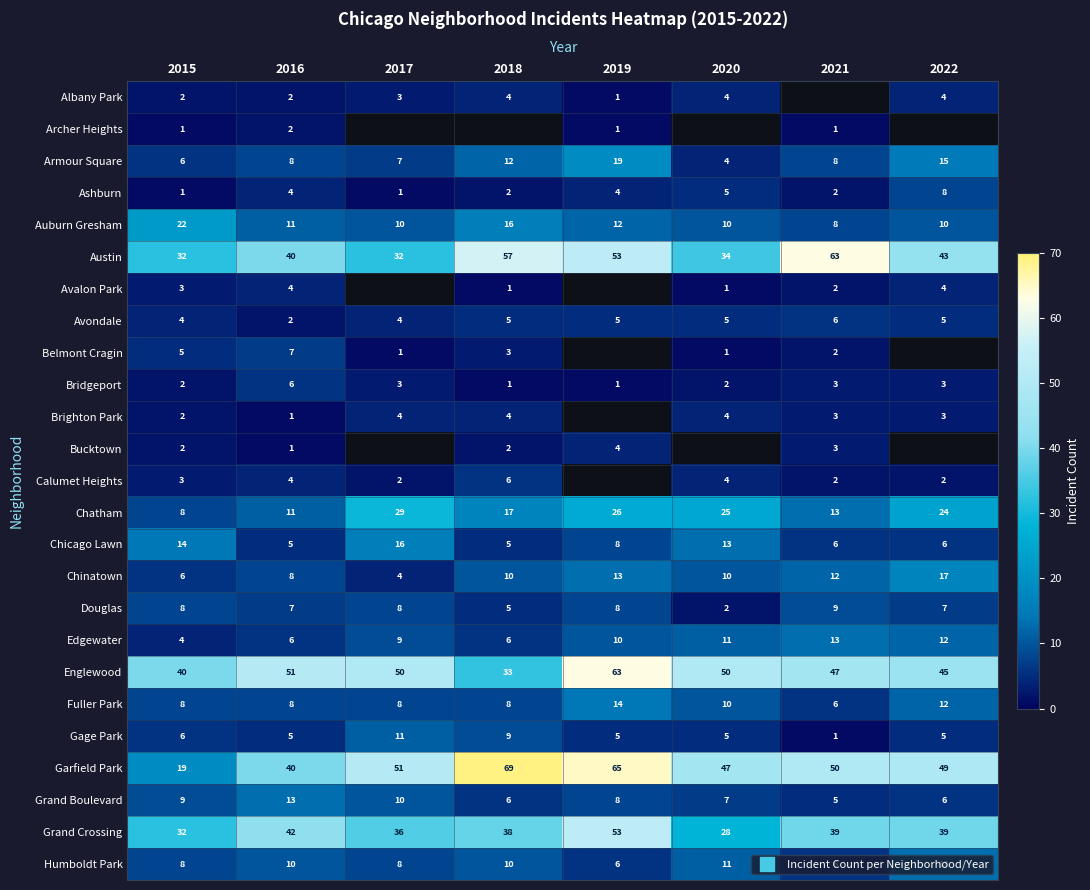

What is the minimum value for Edgewater?

4.0